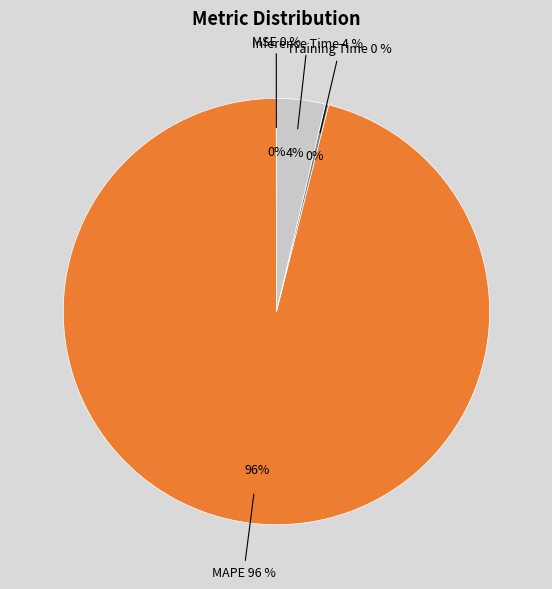

True or false: Training Time accounts for 0% of the total.

True